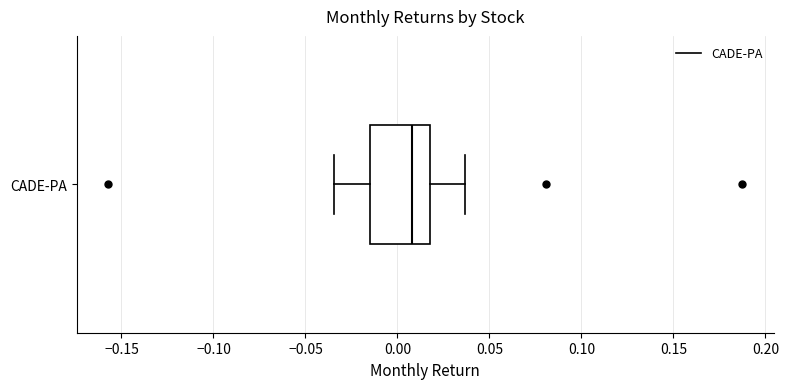

Transcribe this box plot: give where the median line is, the range the box spans, and where the two whiskers end, as read against the x-axis. The values are not printed on the chart, so give them approximately, as read against the axis.

median 0.010, box -0.015 to 0.020, whiskers -0.035 to 0.035